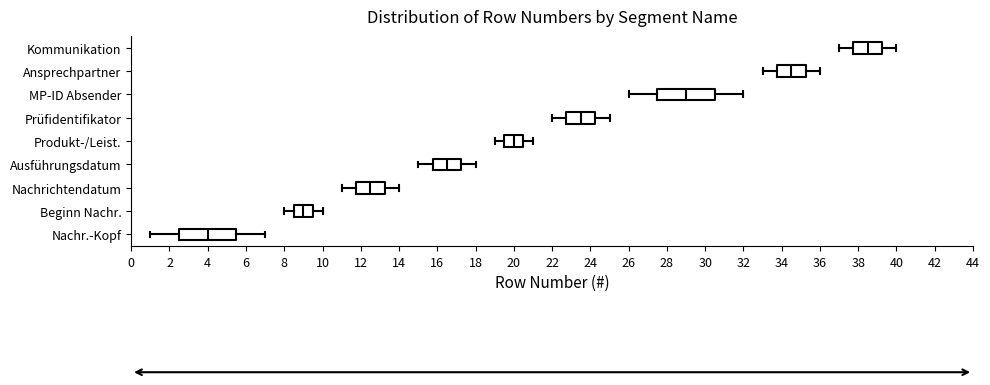

Where is the left edge of the box for Ausführungsdatum on the x-axis? The values are not printed on the chart, so give them approximately, as read against the axis.

15.8